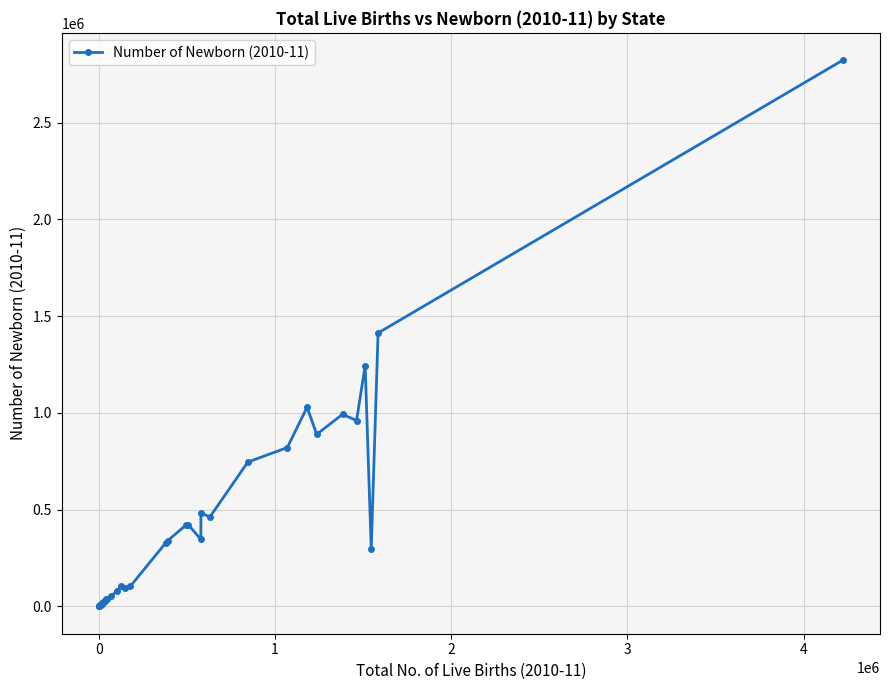

What is the average value?

418719